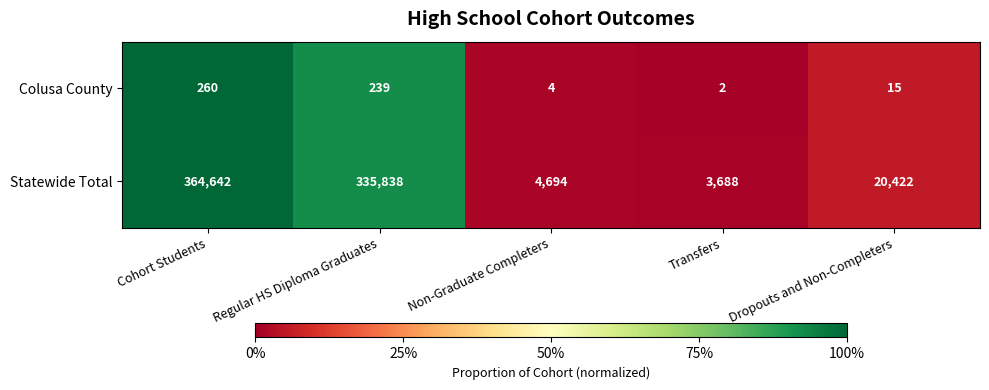

How many distinct data groups are displayed?

2